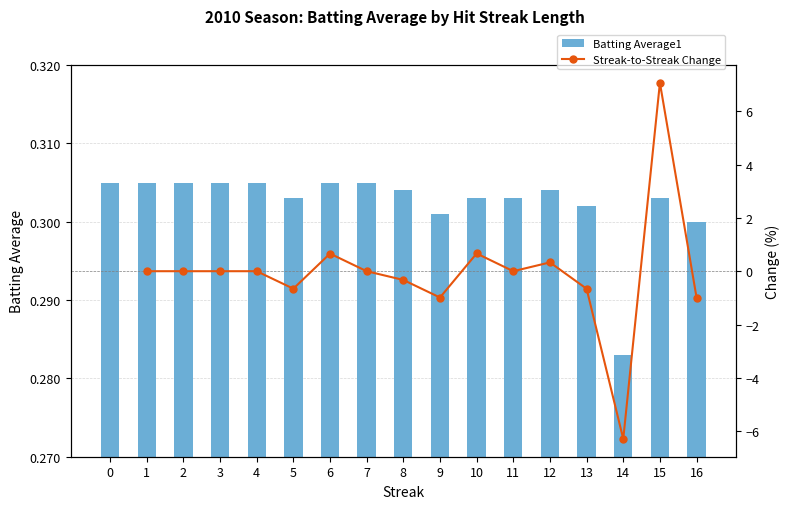

The value of Batting Average1 at 5 is 0.5. True or false?

False